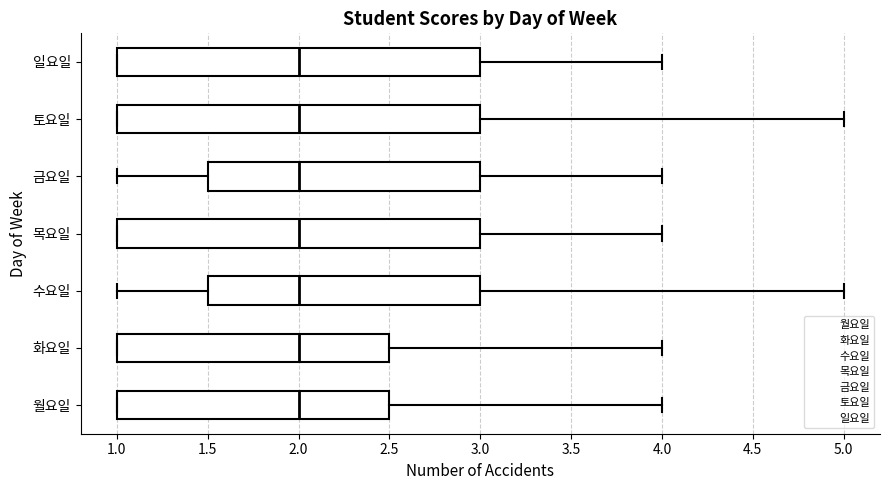

Reading bottom to top, read every box against the x-axis: the position of its median line, the range the box covers, and the ends of its whiskers. The values are not printed on the chart, so give them approximately, as read against the axis.

월요일: median 2.0, box 1.0 to 2.5, whiskers 1.0 to 4.0
화요일: median 2.0, box 1.0 to 2.5, whiskers 1.0 to 4.0
수요일: median 2.0, box 1.5 to 3.0, whiskers 1.0 to 5.0
목요일: median 2.0, box 1.0 to 3.0, whiskers 1.0 to 4.0
금요일: median 2.0, box 1.5 to 3.0, whiskers 1.0 to 4.0
토요일: median 2.0, box 1.0 to 3.0, whiskers 1.0 to 5.0
일요일: median 2.0, box 1.0 to 3.0, whiskers 1.0 to 4.0